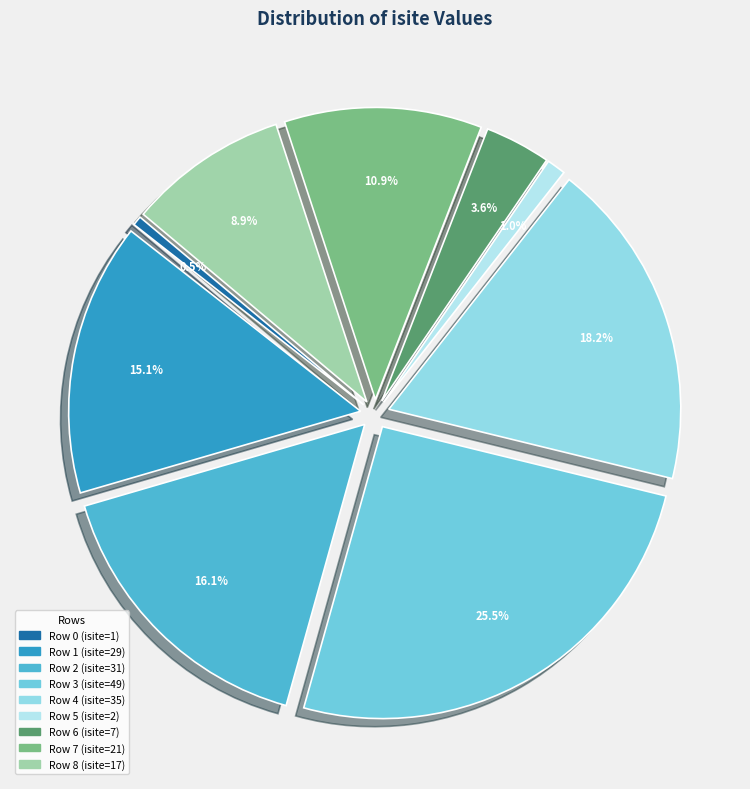

What is the total percentage of Row 5 and Row 1?

16.1%